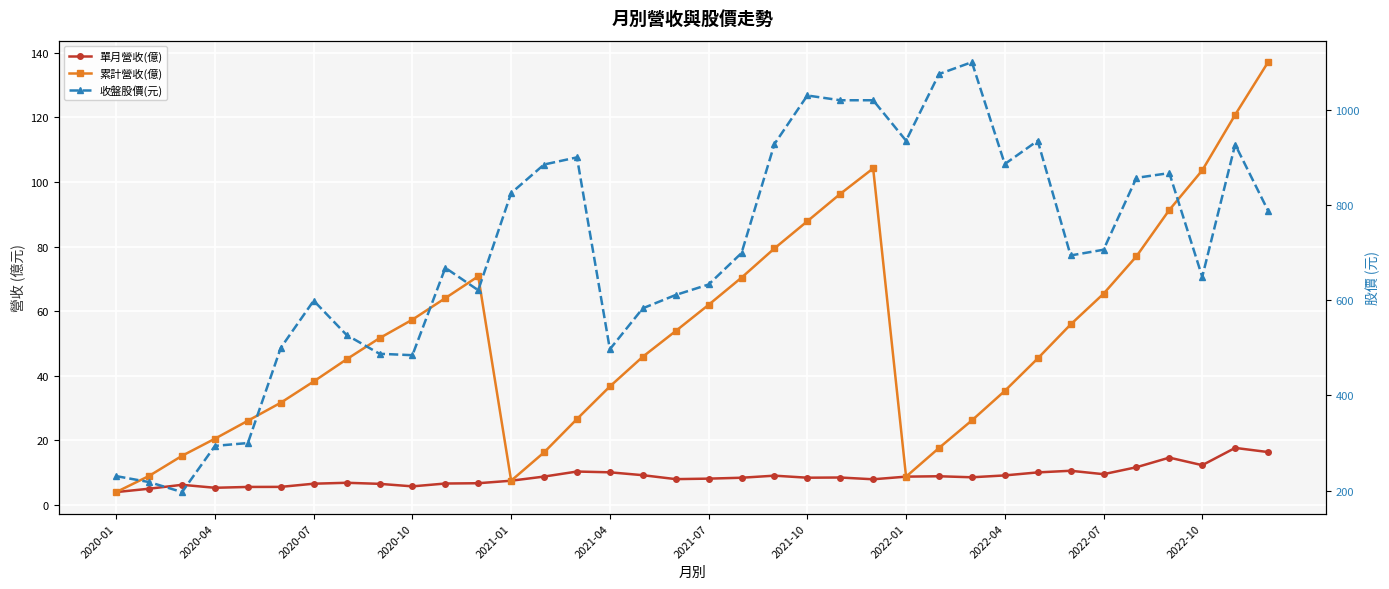

Reading left to right, extract all data points from this chart.

單月營收(億): 4.0	5.0	6.2	5.3	5.6	5.6	6.6	6.8	6.5	5.7	6.6	6.7	7.5	8.8	10.3	10.1	9.2	8.0	8.1	8.4	9.1	8.4	8.5	7.9	8.8	8.9	8.6	9.1	10.1	10.6	9.5	11.7	14.6	12.3	17.6	16.4
累計營收(億): 4.0	9.0	15.2	20.5	26.1	31.6	38.2	45.1	51.6	57.4	64.0	70.8	7.5	16.3	26.6	36.7	45.9	53.8	62.0	70.4	79.4	87.8	96.3	104.2	8.8	17.6	26.2	35.3	45.3	55.9	65.4	77.0	91.3	103.6	120.8	137.1
收盤股價(元): 230.5	218.0	197.0	294.0	300.0	500.0	599.0	527.0	487.5	484.5	668.0	621.0	825.0	885.0	900.0	497.0	583.0	611.0	633.0	699.0	928.0	1030.0	1020.0	1020.0	935.0	1075.0	1100.0	886.0	935.0	694.0	706.0	857.0	867.0	649.0	927.0	788.0